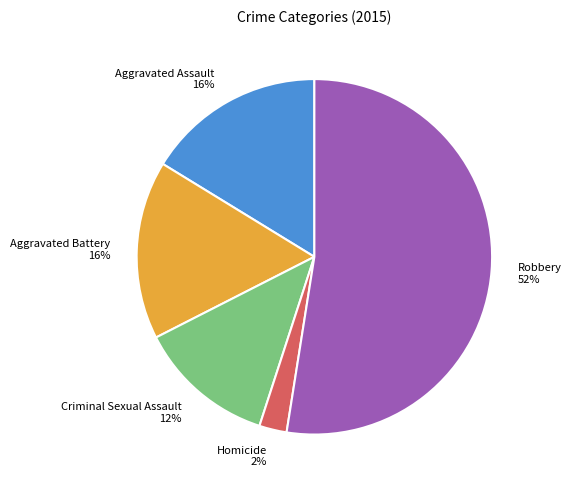

Is the sum of Homicide and Aggravated Assault greater than half?

No